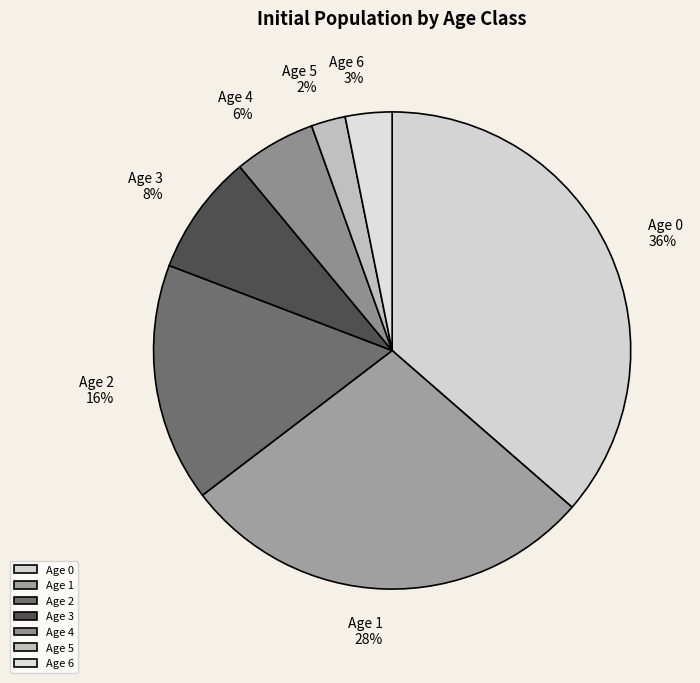

To the nearest percent, what percentage of the pie is Age 0?

36%